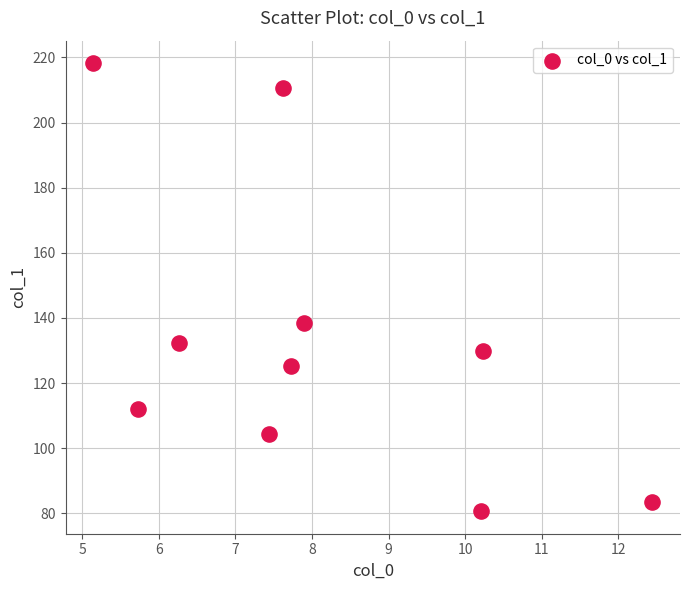

What Y value in the scatter plot is closest to 149?

138.4